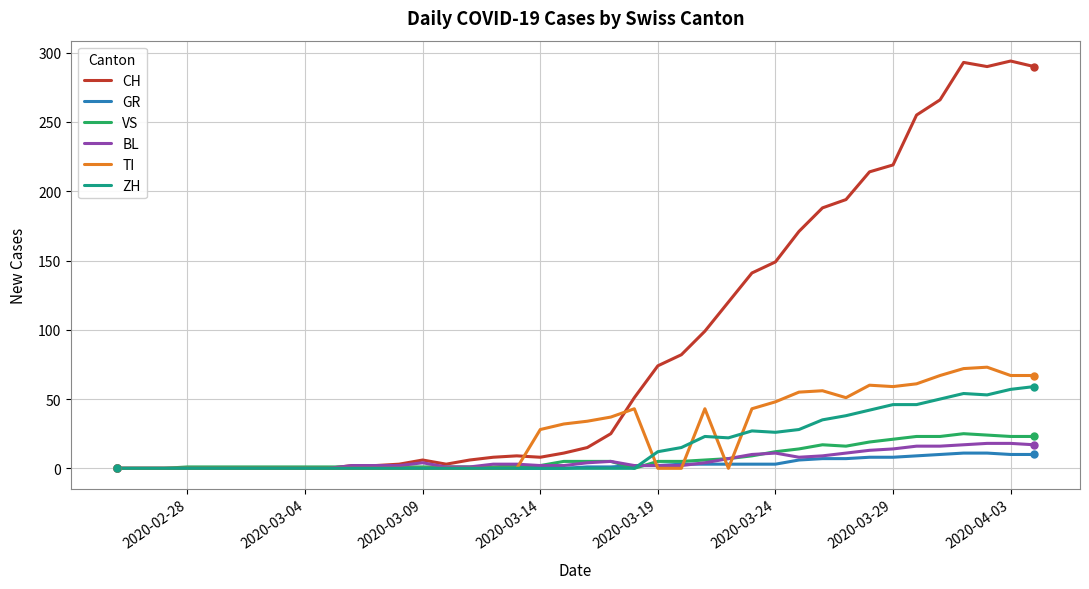

Which series has the largest range (max minus min)?

CH